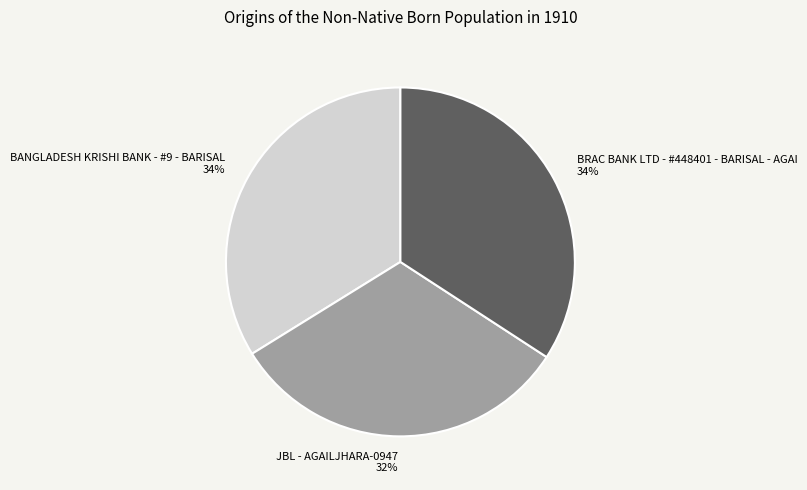

To the nearest percent, what is the difference between the JBL - AGAILJHARA-0947 and BANGLADESH KRISHI BANK - #9 - BARISAL slice percentages?

2%